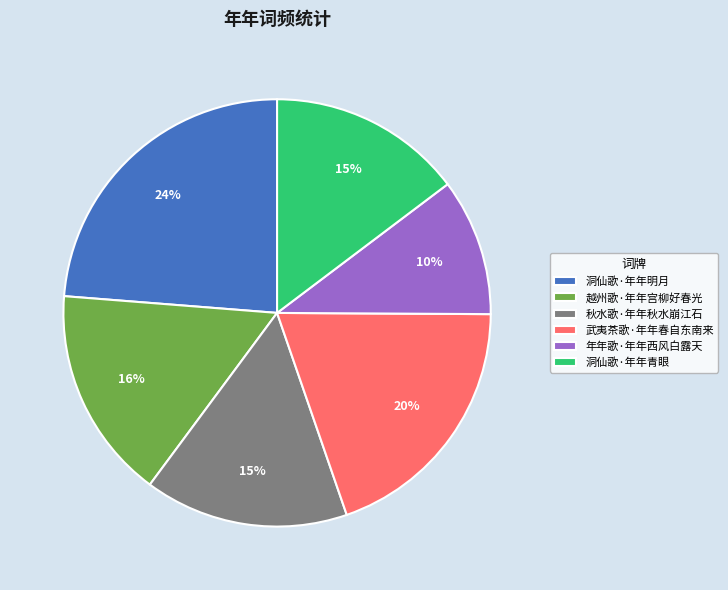

Is it true that 洞仙歌·年年明月 is 16% of the pie?

False